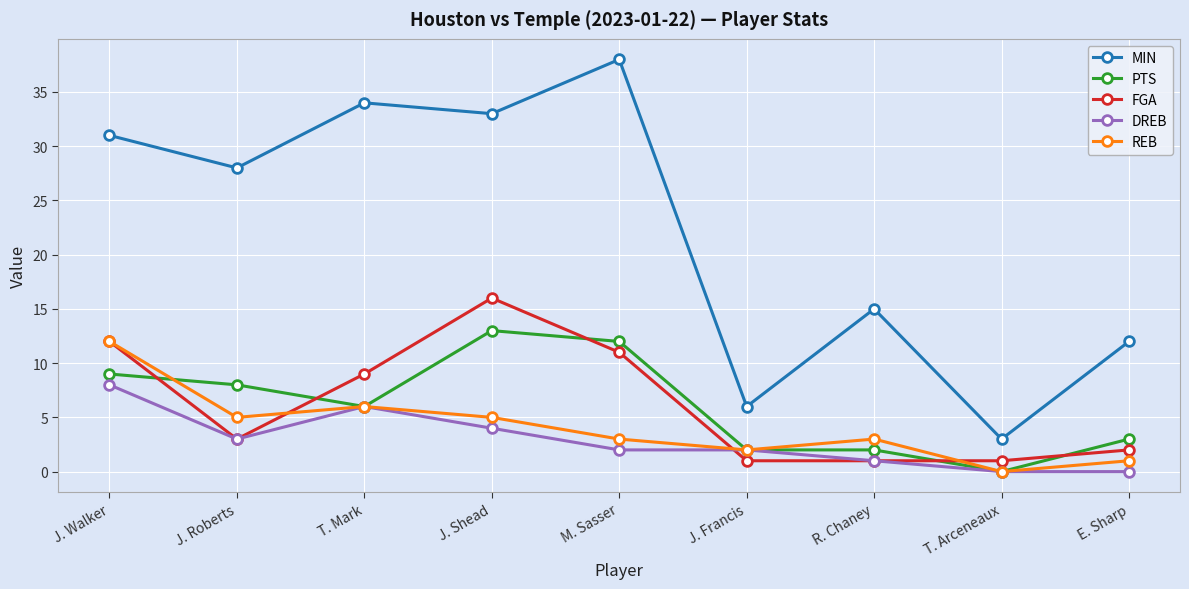

What is the spread (max minus min) of values at T. Arceneaux?

3